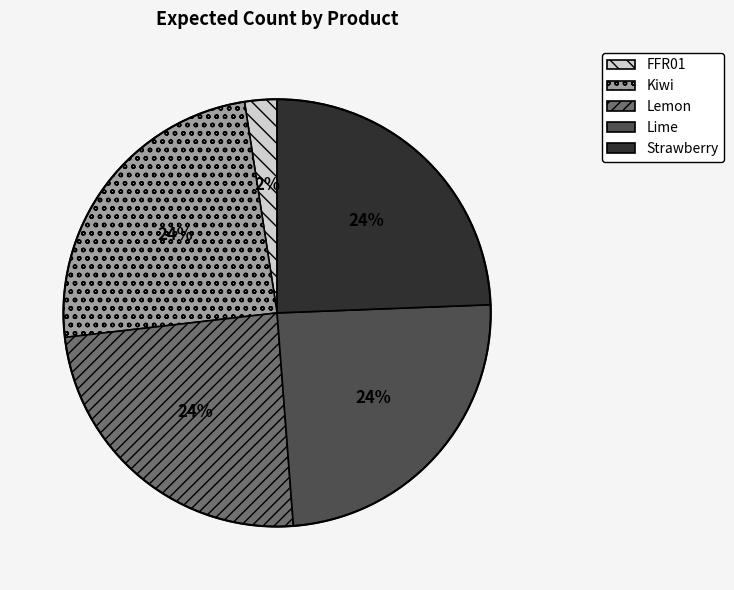

Is there any slice that represents more than half of the pie?

No